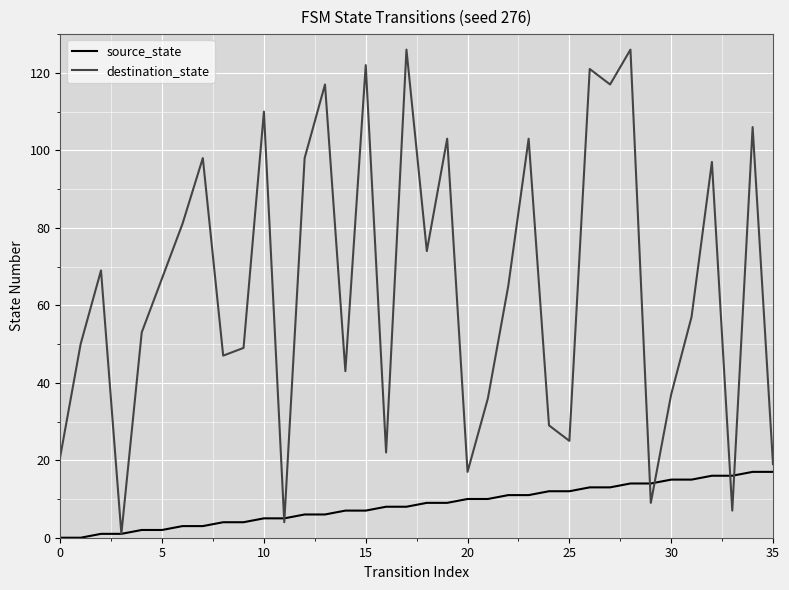

Which series has the largest range (max minus min)?

destination_state